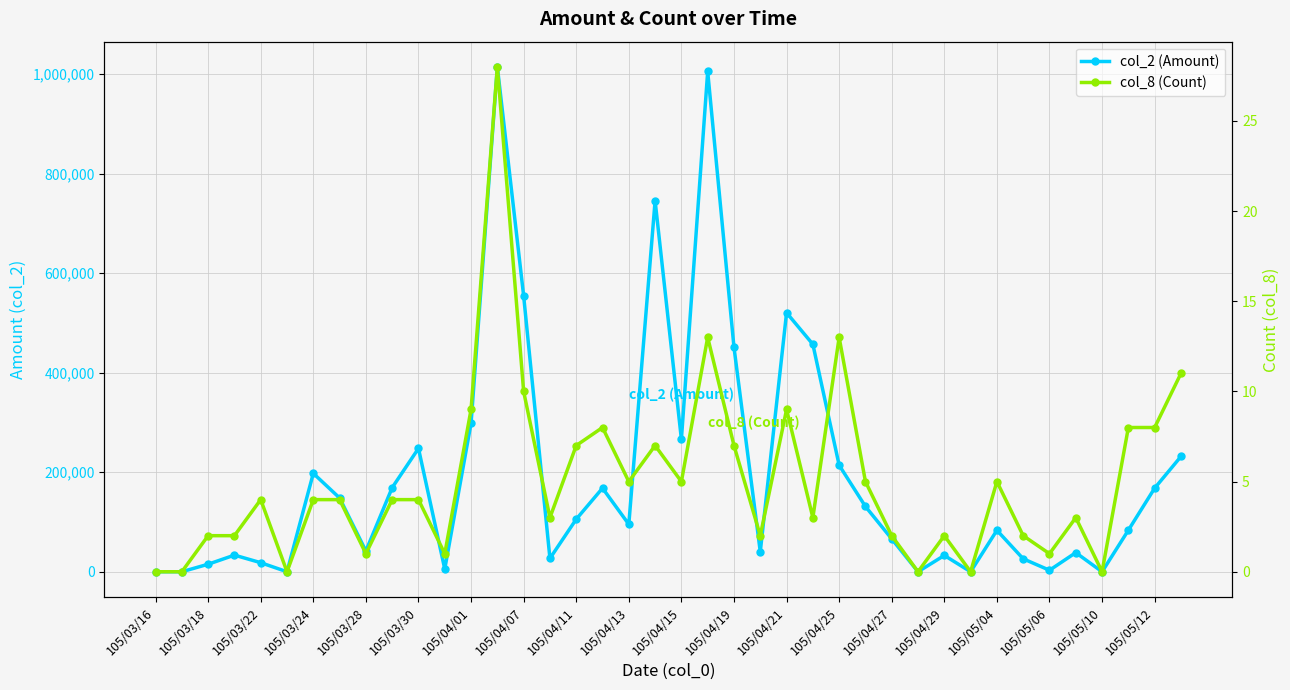

How many values in col_8 (Count) are above zero?

34